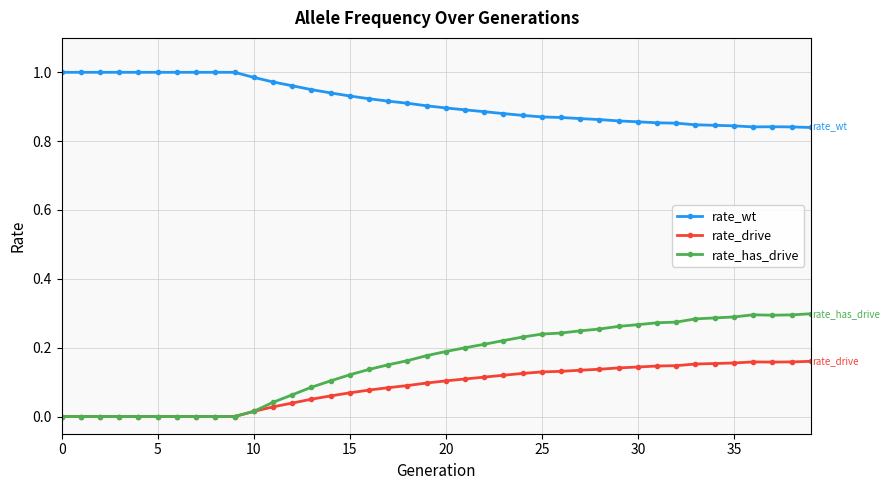

Which series has the largest range (max minus min)?

rate_has_drive